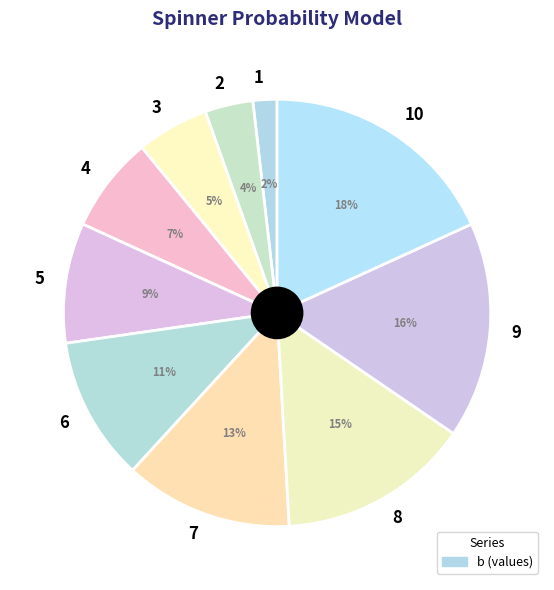

Does 10 account for over 50% of the chart?

No